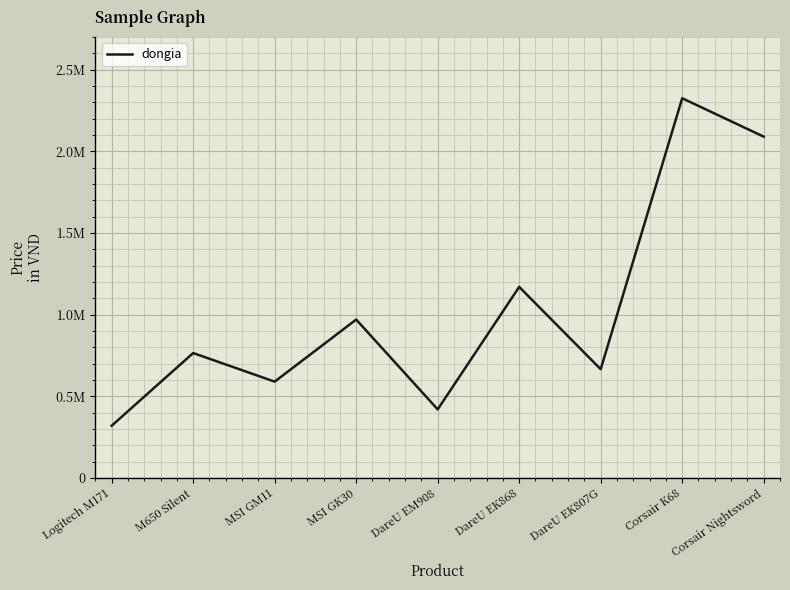

What is the label of the 4th point from the right?

DareU EK868